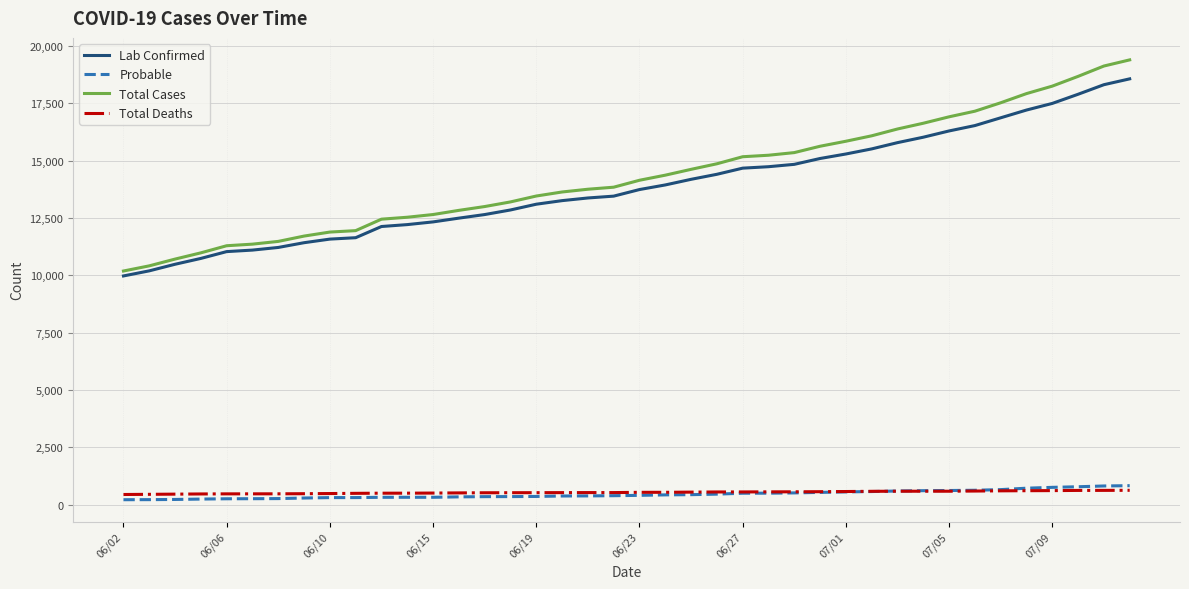

True or false: Lab Confirmed and Total Deaths cross at least once.

False